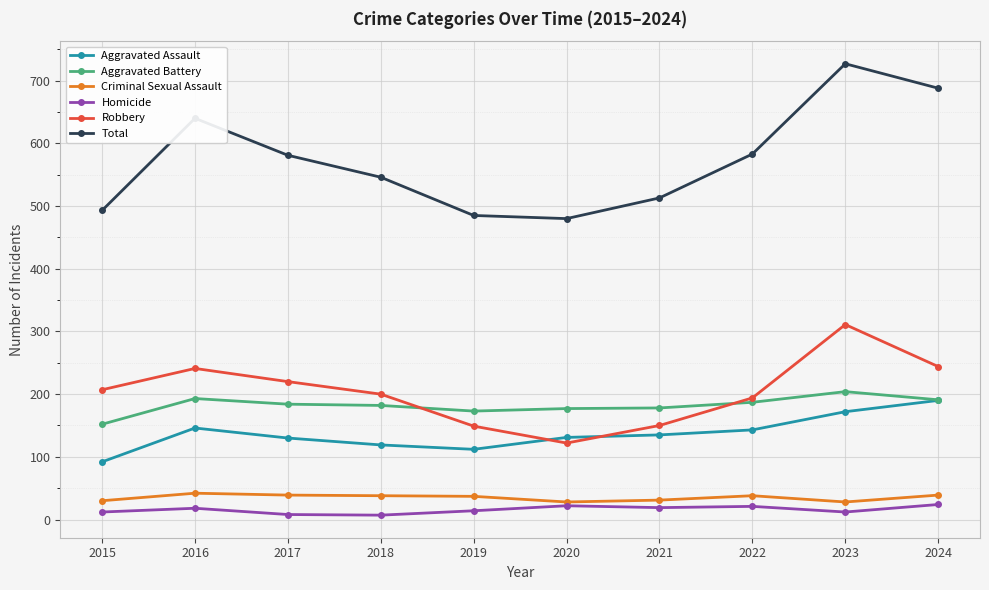

True or false: Robbery has a value of 435 at 2024.

False